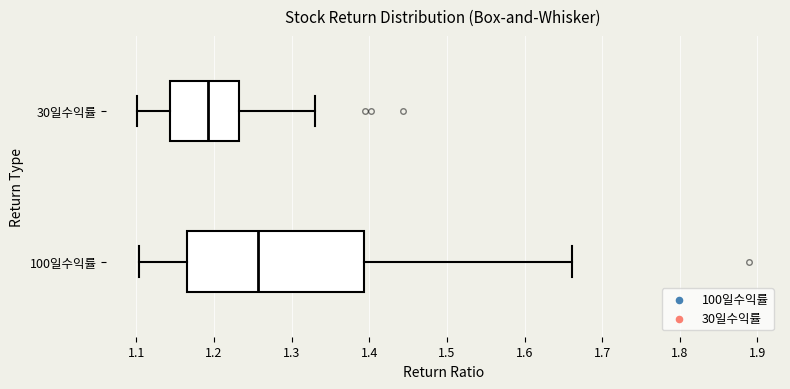

Reading bottom to top, read every box against the x-axis: the position of its median line, the range the box covers, and the ends of its whiskers. The values are not printed on the chart, so give them approximately, as read against the axis.

100일수익률: median 1.26, box 1.17 to 1.39, whiskers 1.10 to 1.66
30일수익률: median 1.19, box 1.14 to 1.23, whiskers 1.10 to 1.33